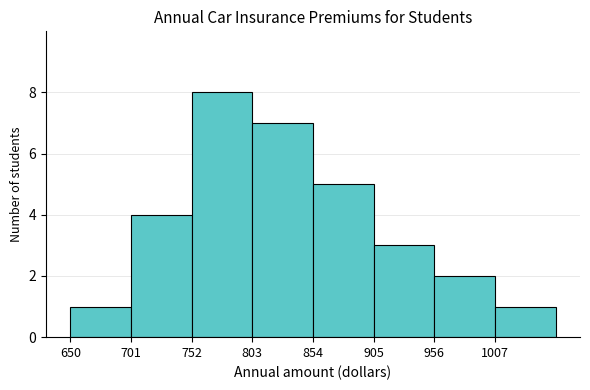

Reading left to right, transcribe this chart: for each bar, give the range it covers on the x-axis and its height. Neither the bar edges nor the heights are printed on the chart, so give them approximately, as read against the axes.

650 to 701: 1
701 to 752: 4
752 to 803: 8
803 to 854: 7
854 to 905: 5
905 to 956: 3
956 to 1007: 2
1007 to 1058: 1